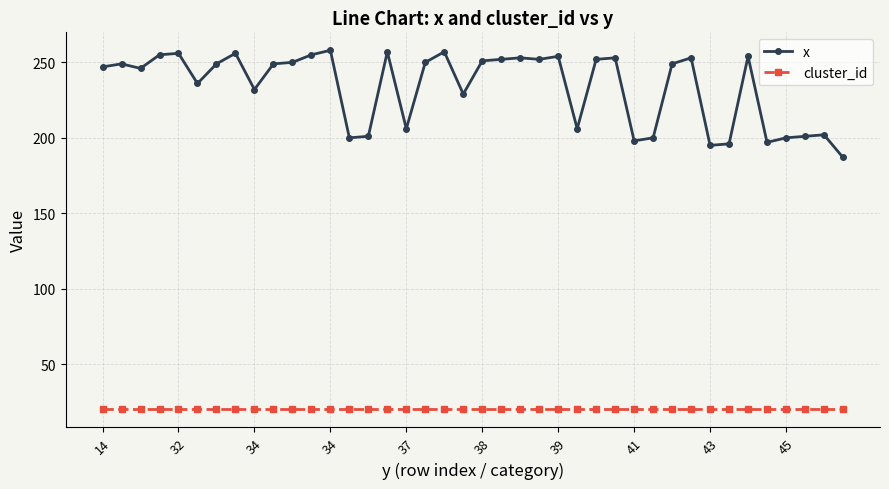

What is the maximum value shown in the chart?

258